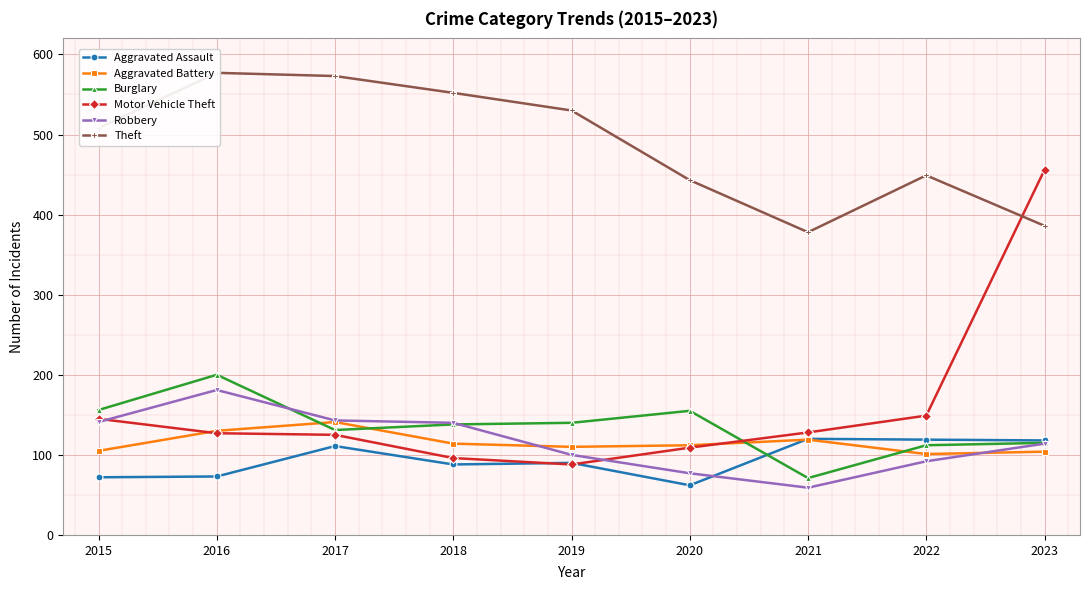

Which series has the largest range (max minus min)?

Motor Vehicle Theft